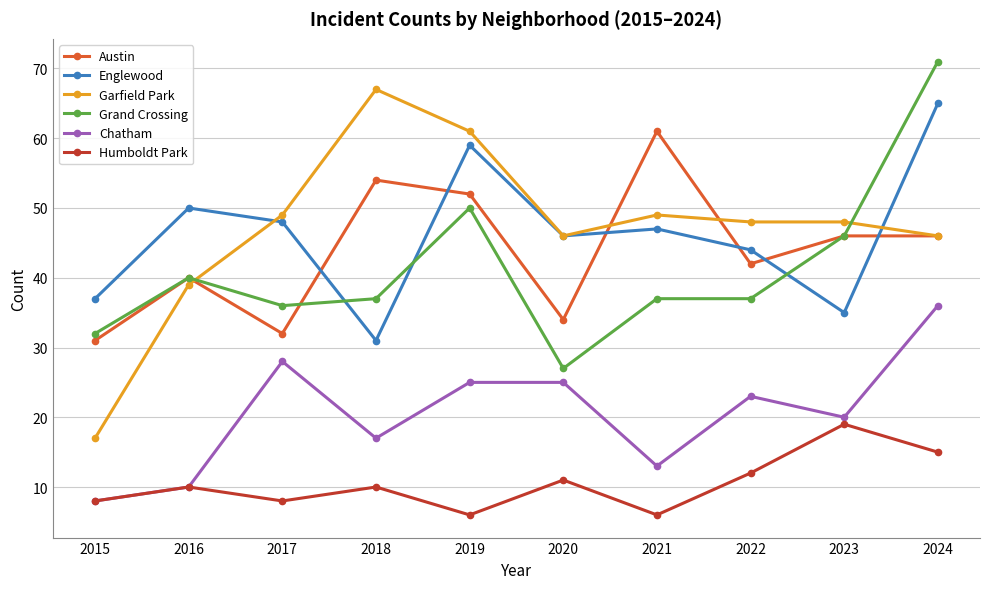

True or false: Chatham and Austin intersect in this chart.

False